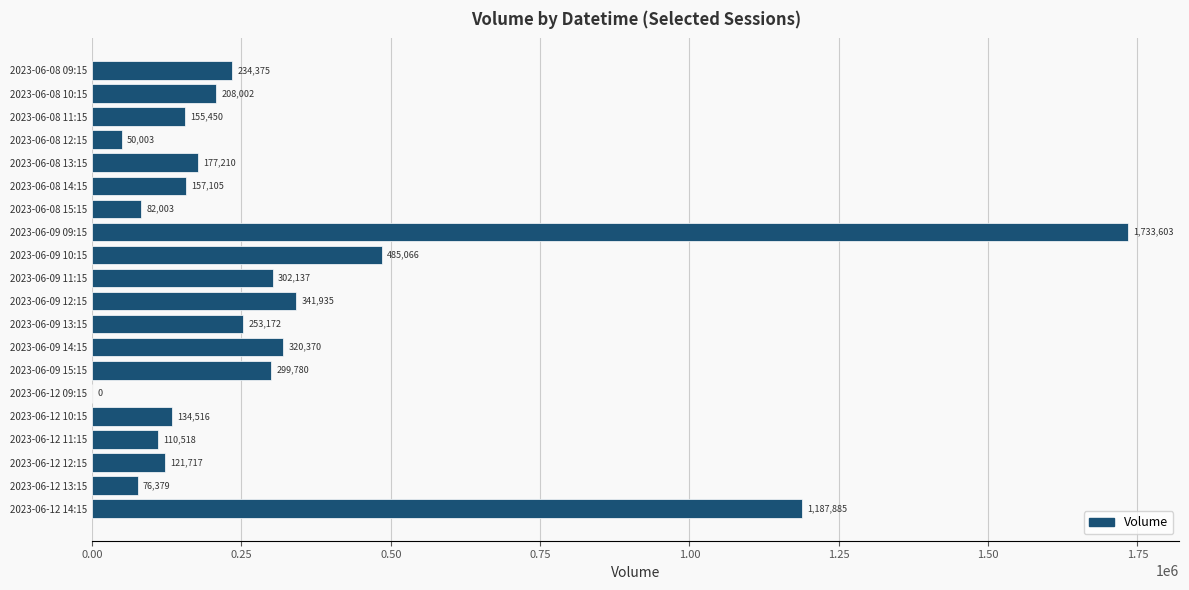

The chart shows a value of 253172 at 2023-06-09 13:15. True or false?

True